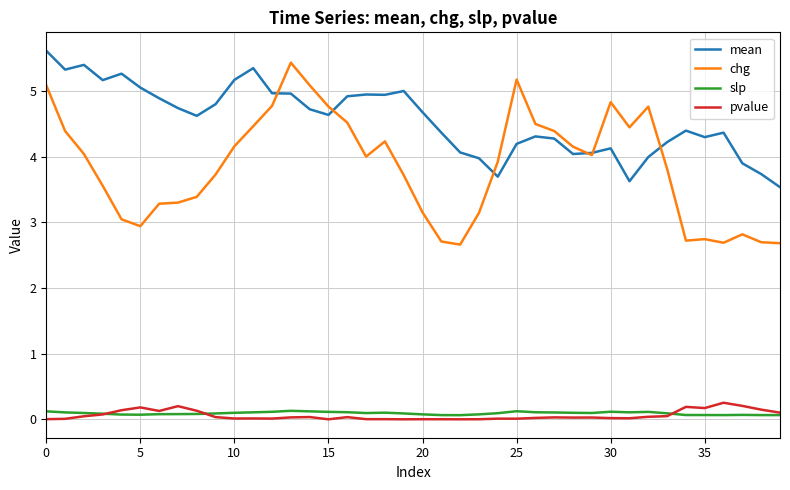

True or false: slp and mean cross at least once.

False